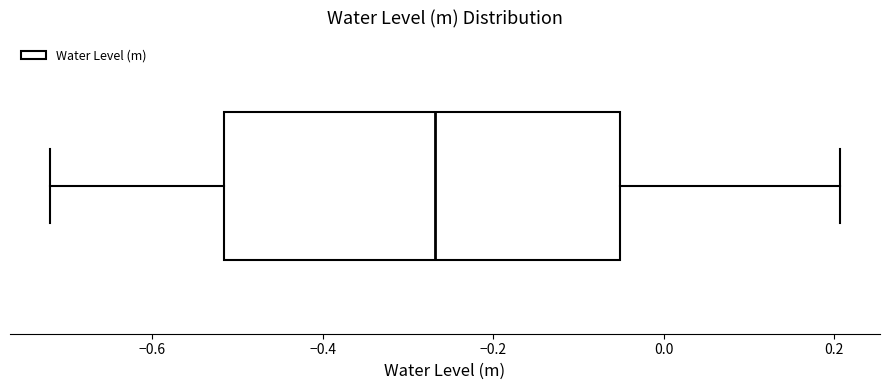

Transcribe this box plot: give where the median line is, the range the box spans, and where the two whiskers end, as read against the x-axis. The values are not printed on the chart, so give them approximately, as read against the axis.

median -0.26, box -0.52 to -0.06, whiskers -0.72 to 0.20